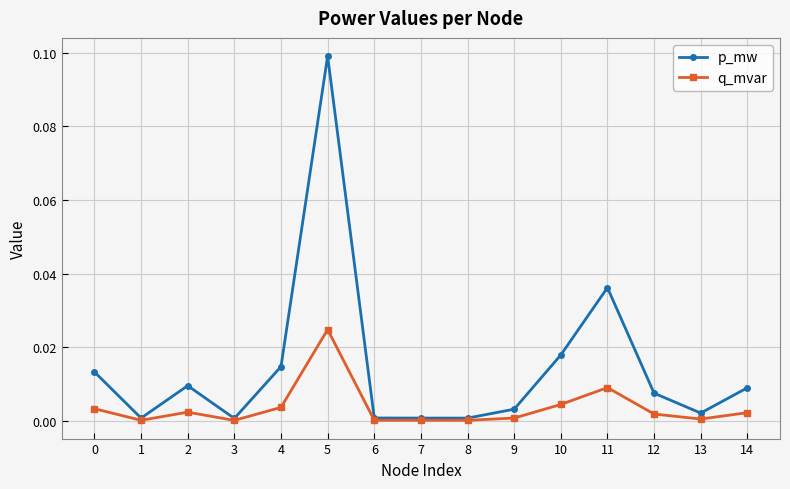

At which category does q_mvar reach its first local peak?

2